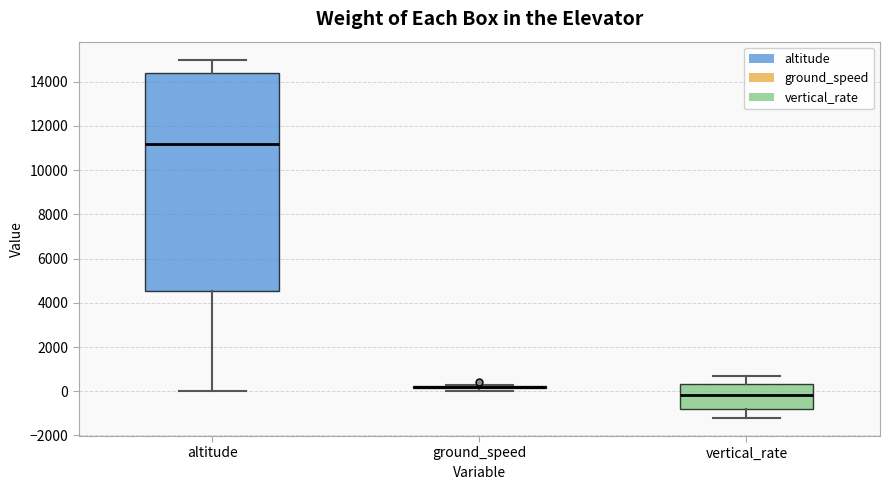

Reading left to right, transcribe this box plot: for each box, give where its median line is, the range the box spans, and where its two whiskers end, as read against the y-axis. The values are not printed on the chart, so give them approximately, as read against the axis.

altitude: median 11200, box 4600 to 14400, whiskers 0 to 15000
ground_speed: box collapsed to a line at 200, whiskers 0 to 200
vertical_rate: median -200, box -800 to 400, whiskers -1200 to 800